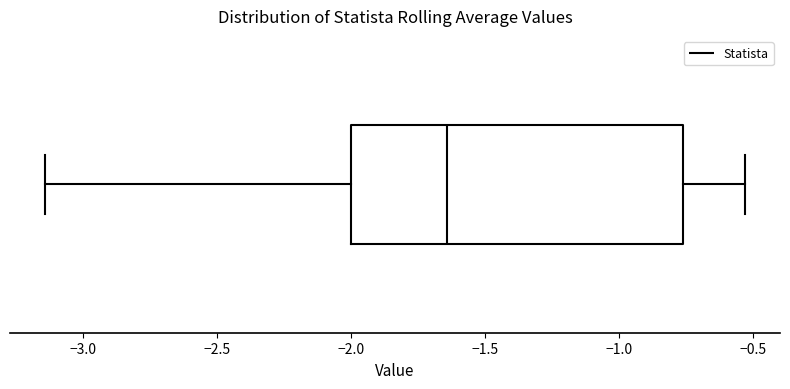

Transcribe this box plot: give where the median line is, the range the box spans, and where the two whiskers end, as read against the x-axis. The values are not printed on the chart, so give them approximately, as read against the axis.

median -1.65, box -2.00 to -0.75, whiskers -3.15 to -0.55